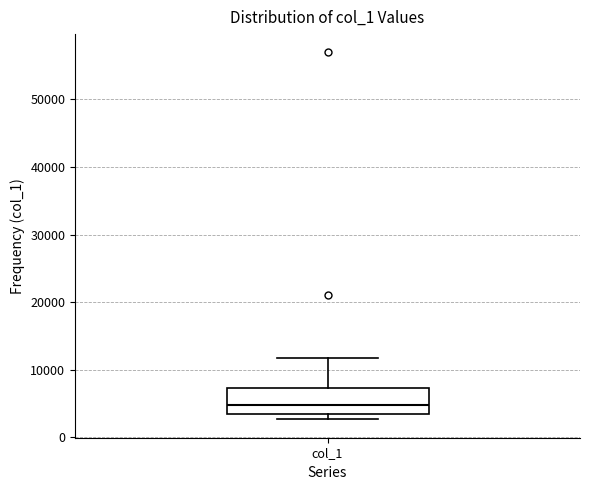

Transcribe this box plot: give where the median line is, the range the box spans, and where the two whiskers end, as read against the y-axis. The values are not printed on the chart, so give them approximately, as read against the axis.

median 5000, box 3000 to 7000, whiskers 3000 (just below the box's lower edge) to 12000